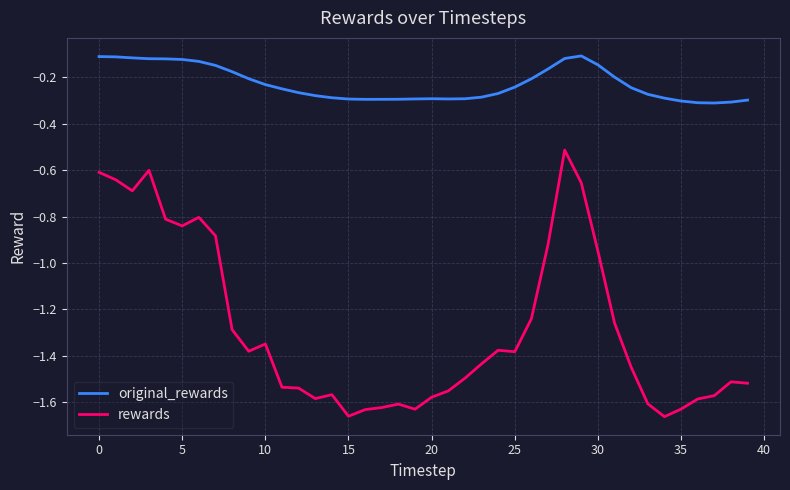

Which series has the widest spread of values?

rewards